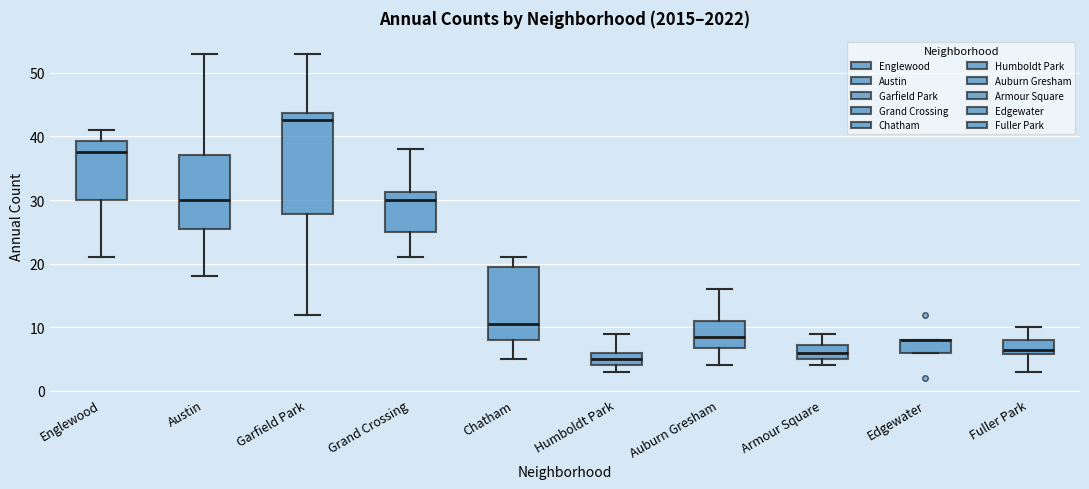

Where does the median line of the box for Armour Square sit on the y-axis? The values are not printed on the chart, so give them approximately, as read against the axis.

6